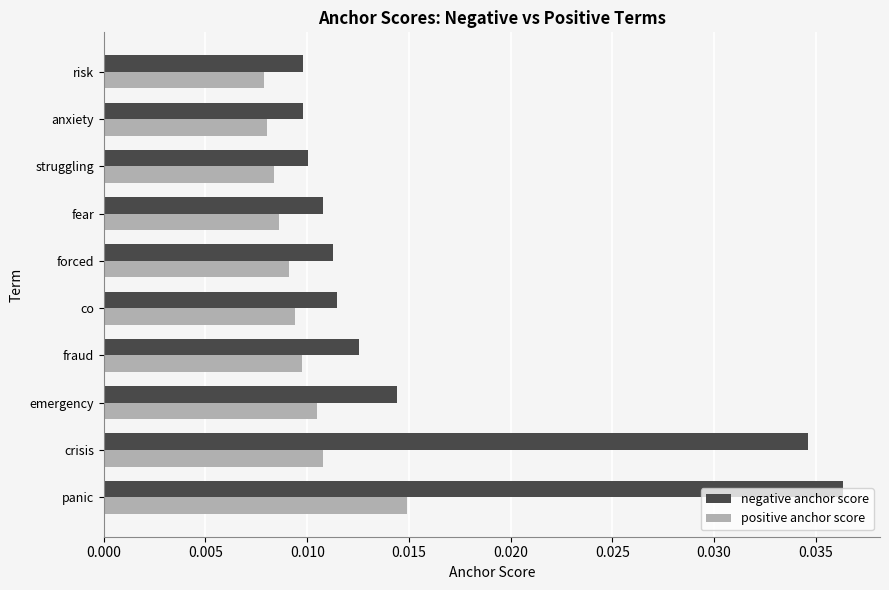

Rank the series by their maximum value, from lowest to highest.

positive anchor score, negative anchor score